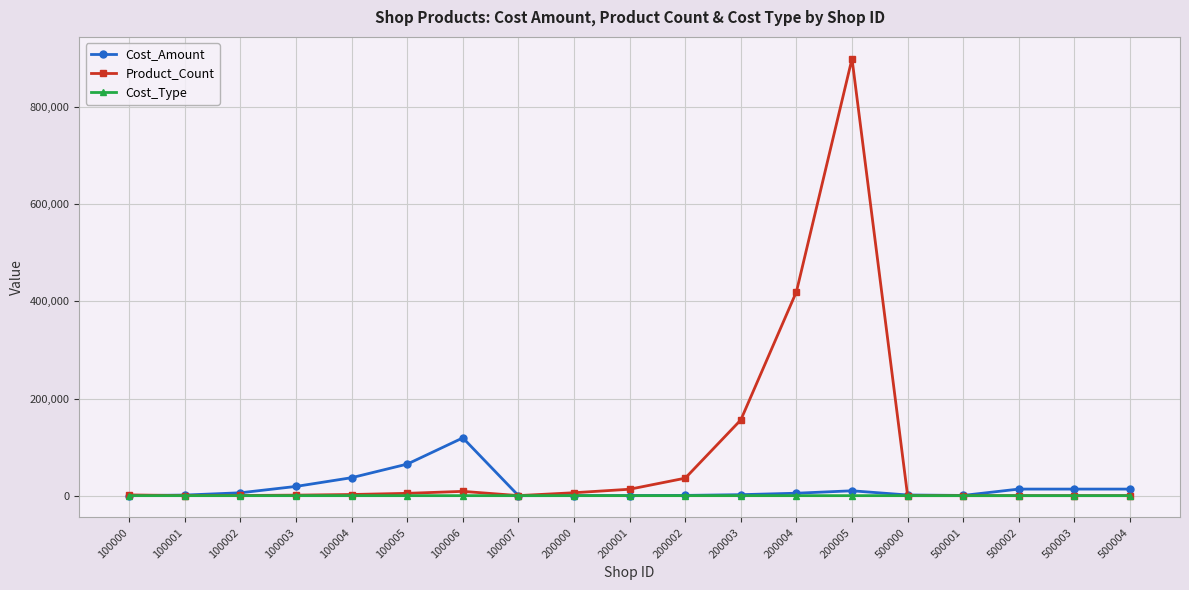

Rank the series by their maximum value, from lowest to highest.

Cost_Type, Cost_Amount, Product_Count